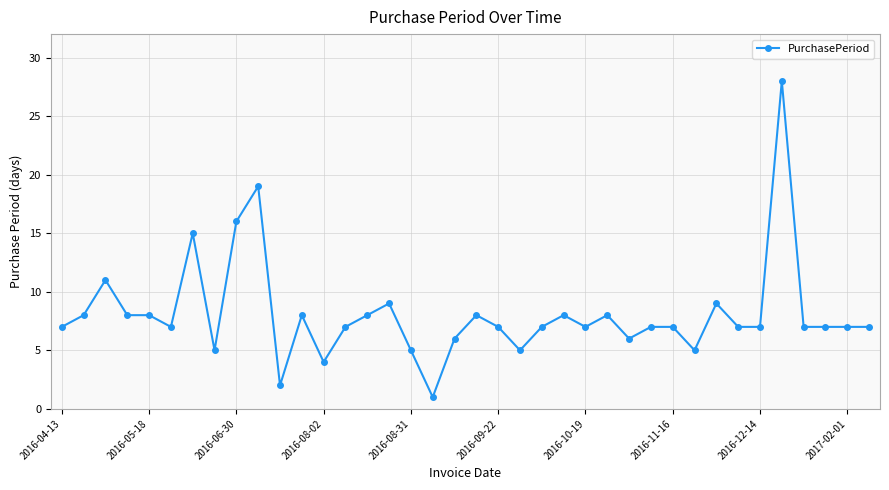

What is the value of the 27th point from the left?

6